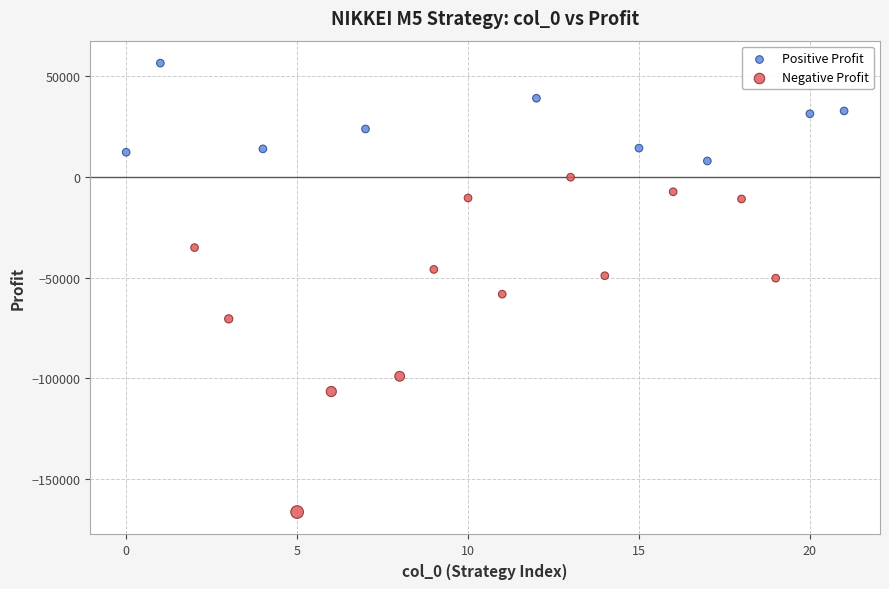

Which series contains the lowest Y value?

Negative Profit